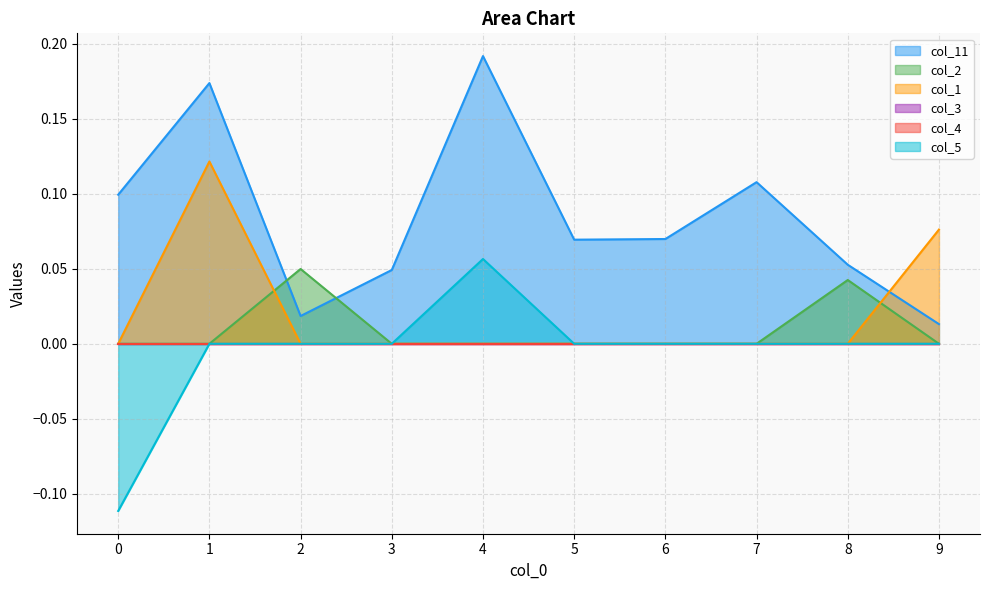

Where is col_5 nearest to the value 0?

1